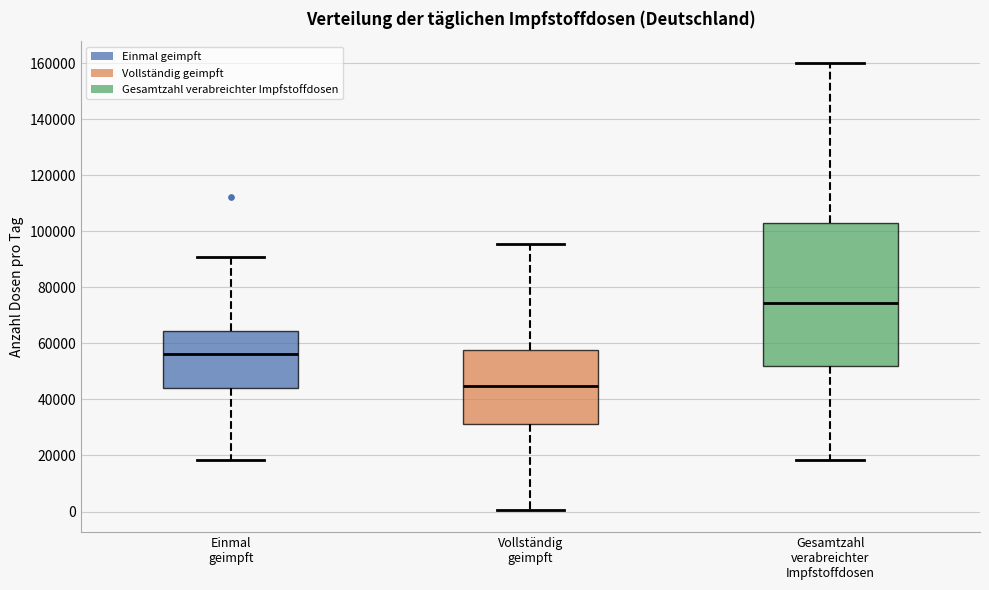

Reading left to right, transcribe this box plot: for each box, give where its median line is, the range the box spans, and where its two whiskers end, as read against the y-axis. The values are not printed on the chart, so give them approximately, as read against the axis.

Einmal geimpft: median 56000, box 44000 to 64000, whiskers 18000 to 90000
Vollständig geimpft: median 44000, box 32000 to 58000, whiskers 0 to 96000
Gesamtzahl verabreichter Impfstoffdosen: median 74000, box 52000 to 102000, whiskers 18000 to 160000